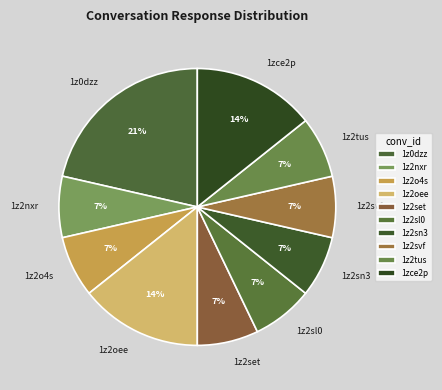

To the nearest percent, what portion does 1z2tus represent?

7%